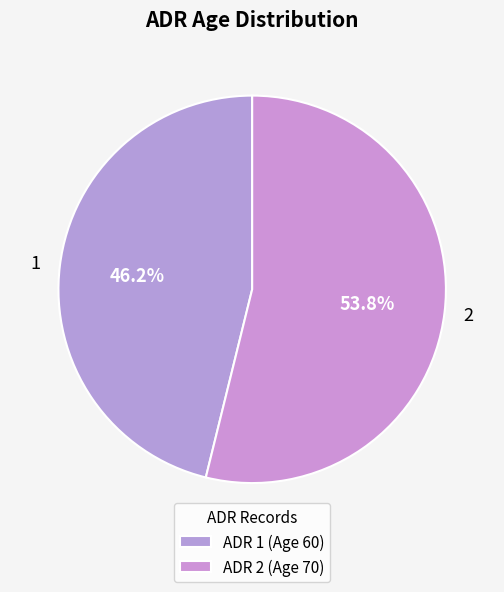

True or false: 2 accounts for 54% of the total.

True